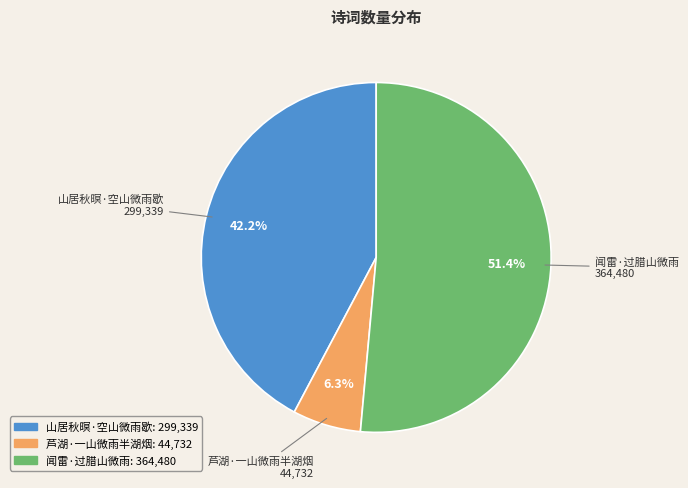

To the nearest percent, what portion does 芦湖·一山微雨半湖烟 represent?

6%